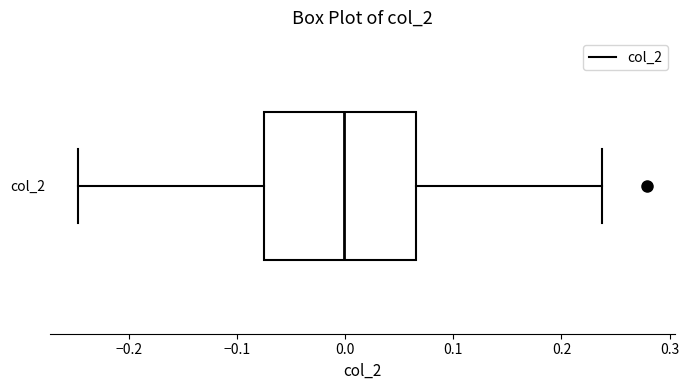

Where does the right whisker of the box for col_2 end on the x-axis? The values are not printed on the chart, so give them approximately, as read against the axis.

0.24